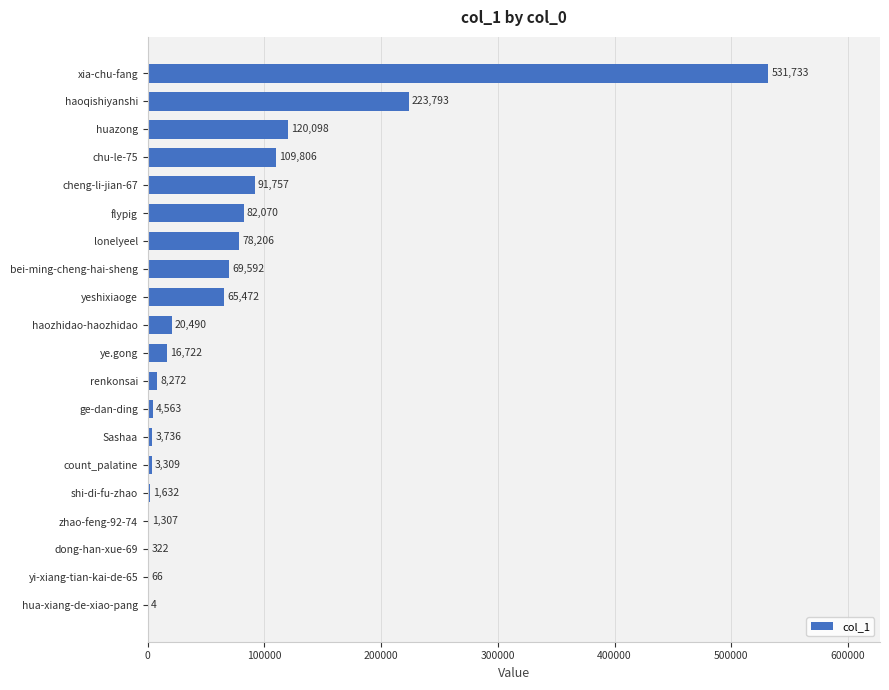

The chart shows a value of 531733 at xia-chu-fang. True or false?

True